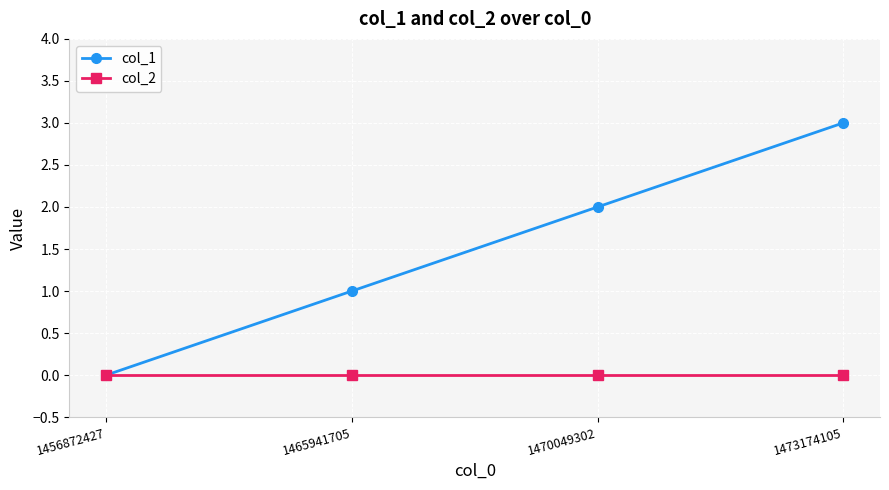

Which category has the lowest value in the col_1 series?

1456872427